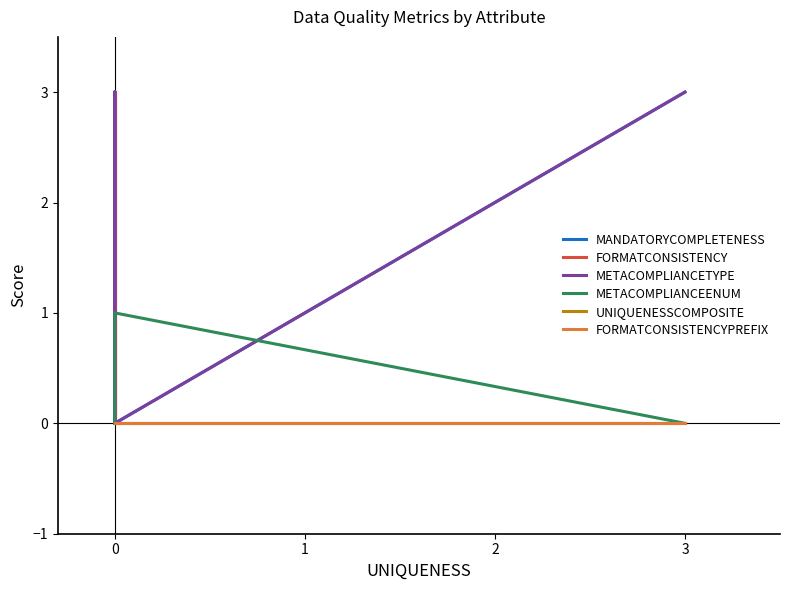

True or false: MANDATORYCOMPLETENESS and UNIQUENESSCOMPOSITE intersect in this chart.

False